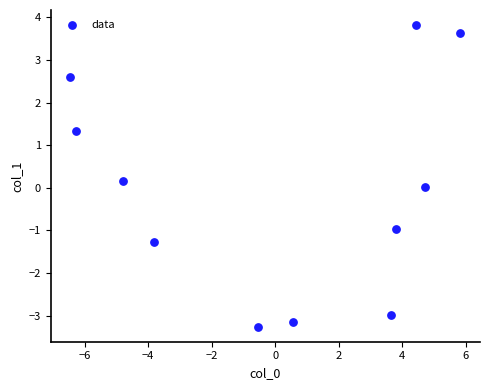

What is the range of X values (max minus min)?

12.3